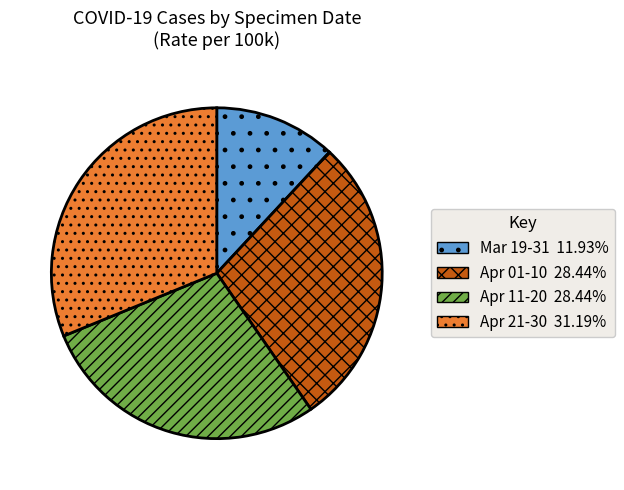

Is there a majority slice in this chart?

No